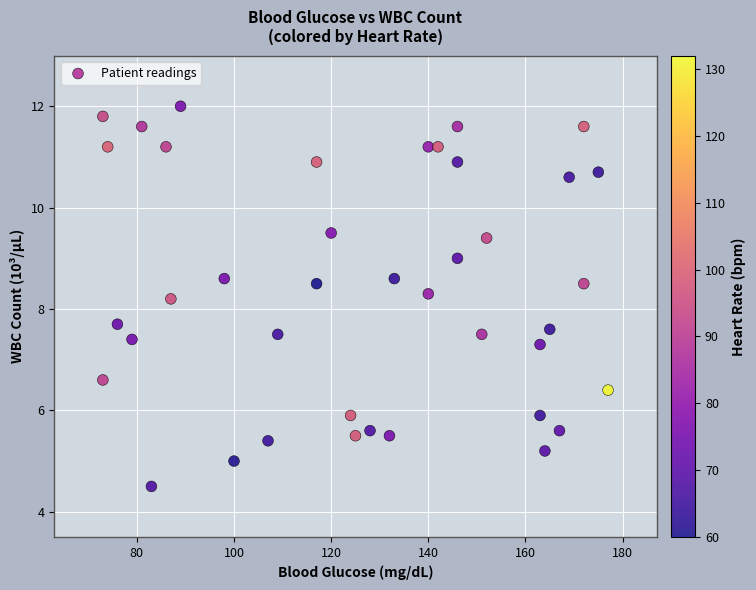

What Y value in the scatter plot is closest to 8?

8.2